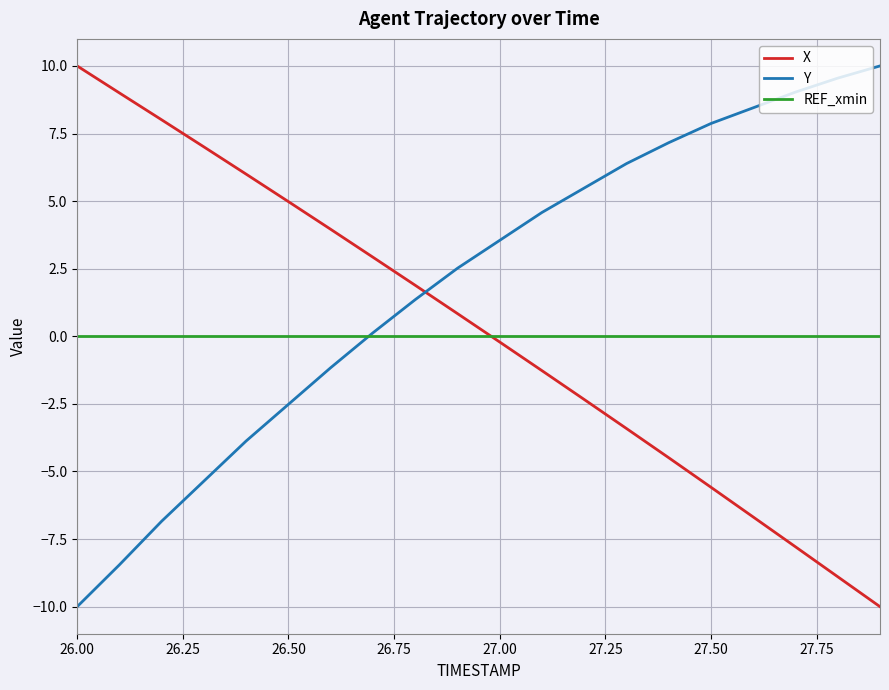

What is the smallest value displayed?

-10.0